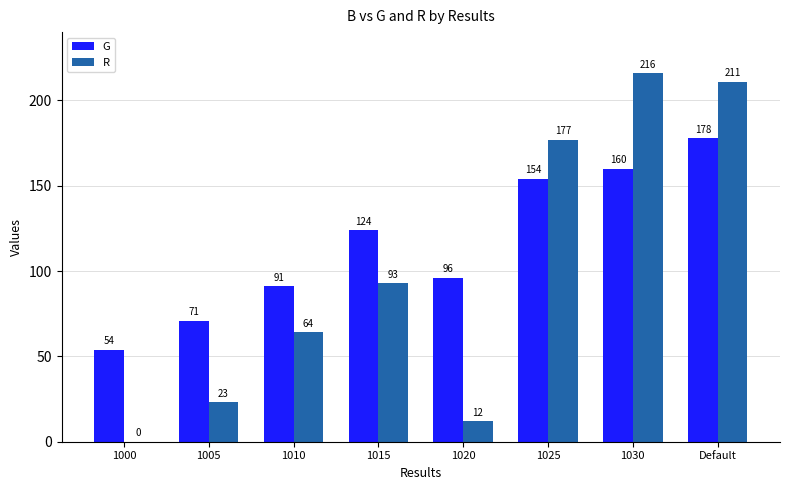

What value does the R series have at 1030?

216